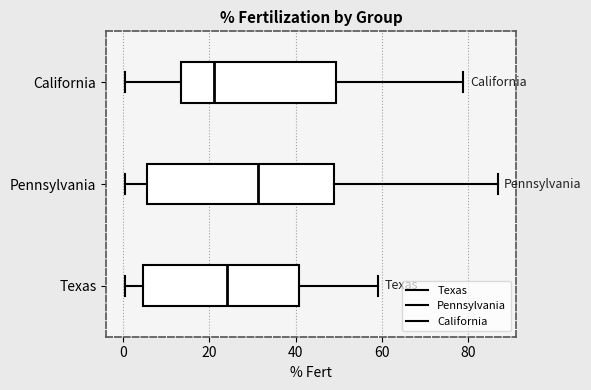

Which box has the furthest to the left median line?

California